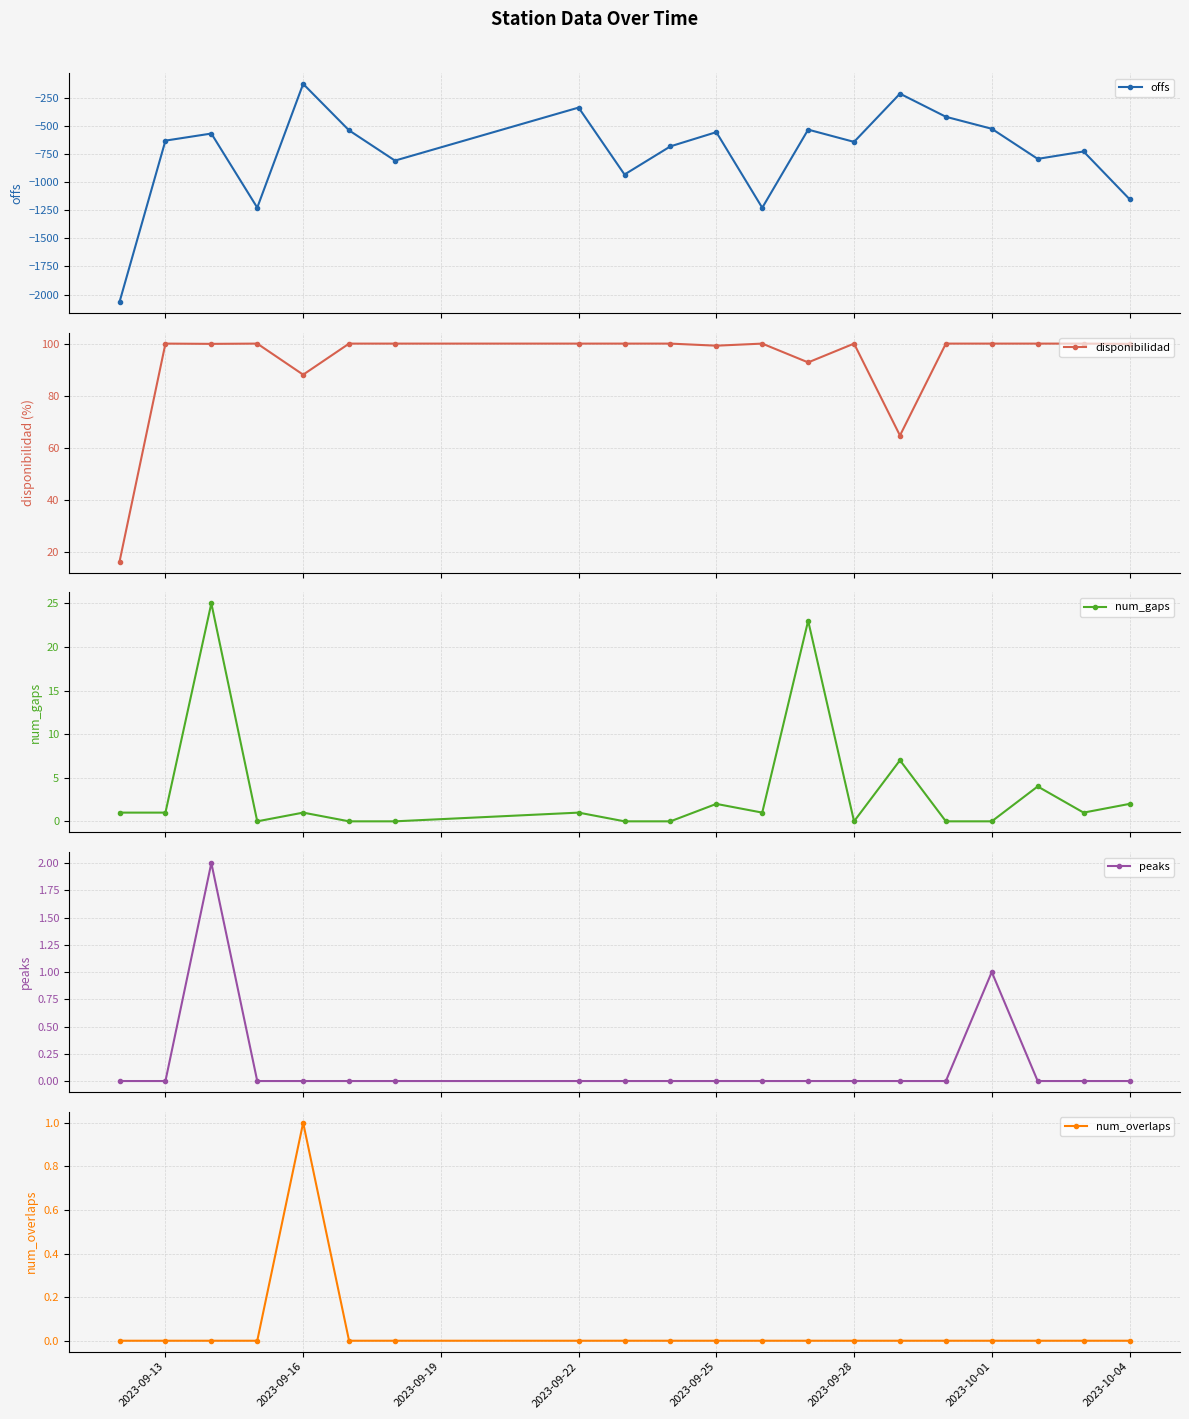

Count the number of data series in this chart.

5